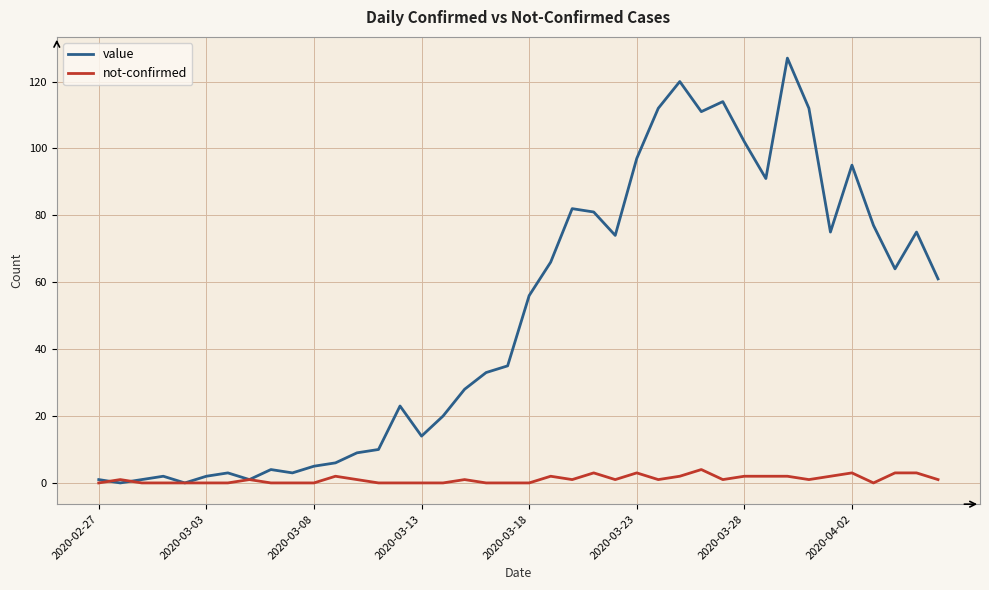

Is this an area chart (filled region under the line)?

No